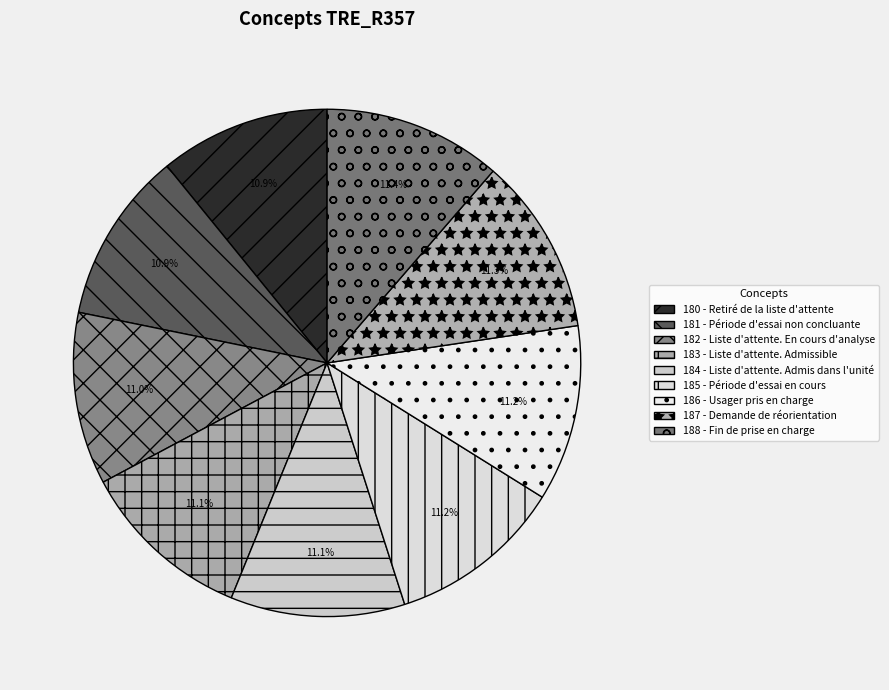

Between 183 - Liste d'attente. Admissible and 180 - Retiré de la liste d'attente, which is larger?

183 - Liste d'attente. Admissible